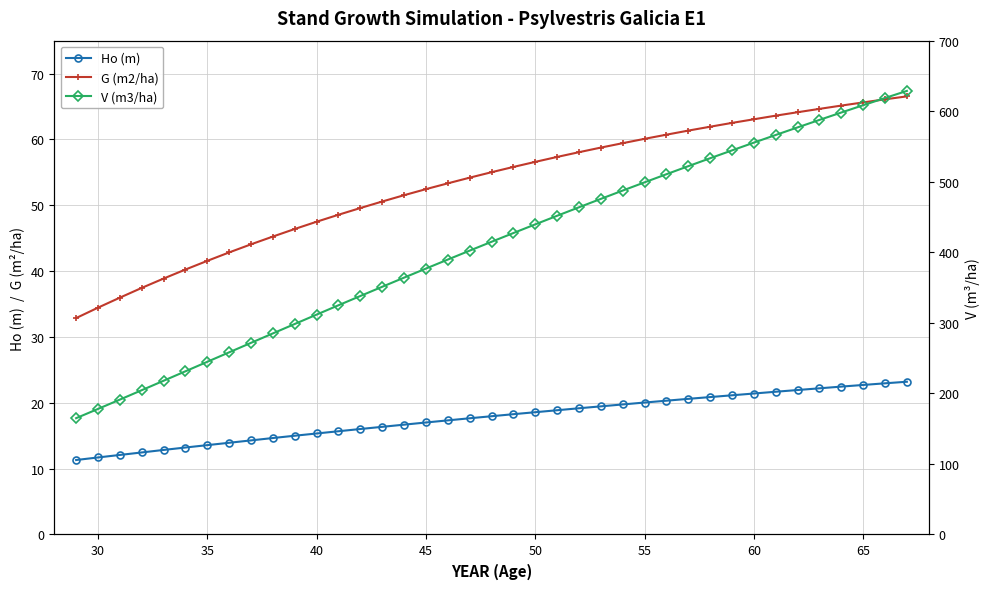

True or false: G (m2/ha) and Ho (m) intersect in this chart.

False